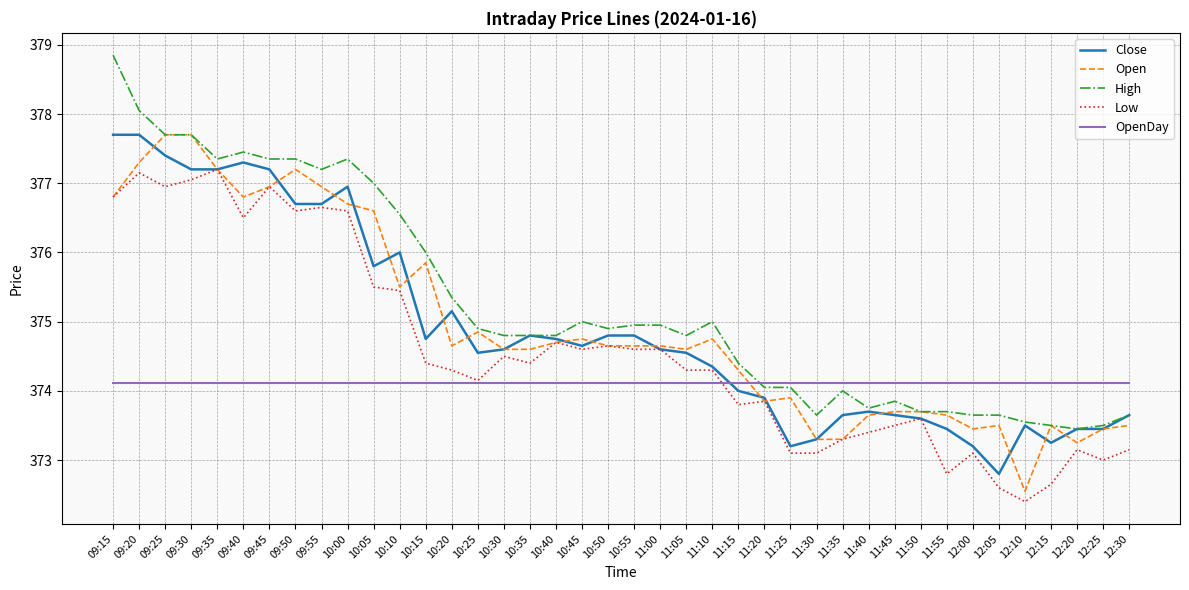

Between which two adjacent categories do Open and OpenDay first intersect?

11:15 and 11:20